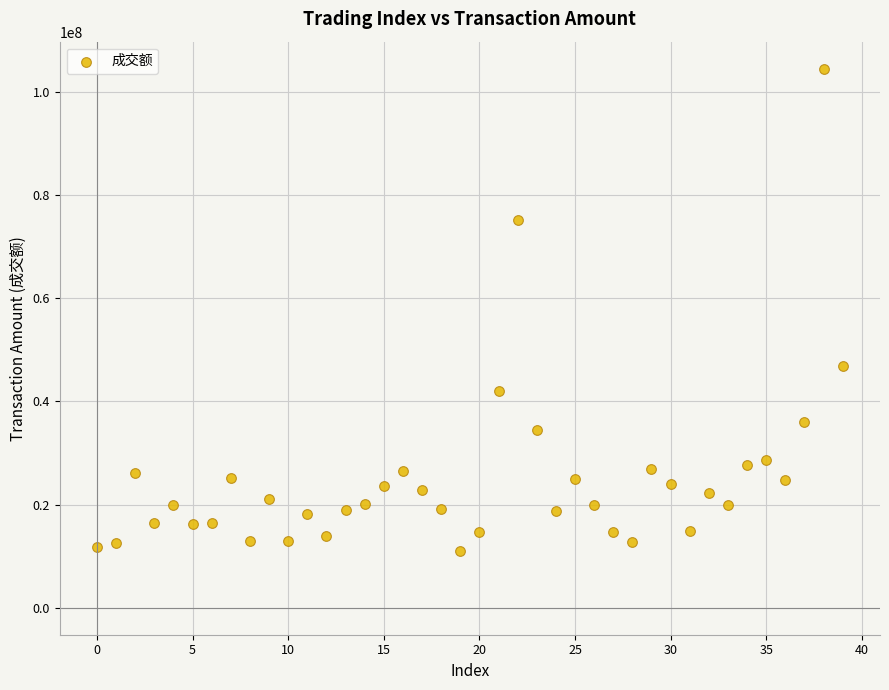

What Y value in the scatter plot is closest to 57681682?

46925114